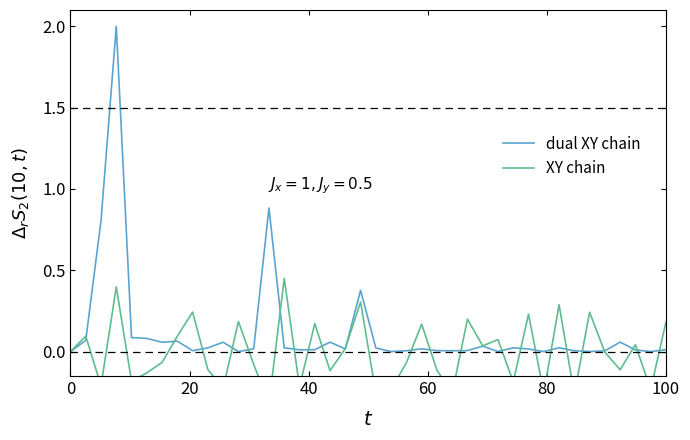

What is the highest value of the dual XY chain series?

2.0